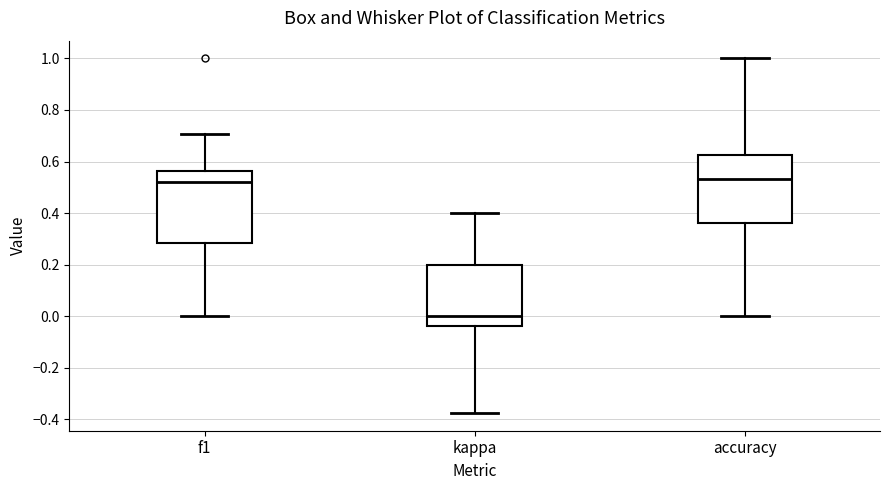

Reading left to right, read every box against the y-axis: the position of its median line, the range the box covers, and the ends of its whiskers. The values are not printed on the chart, so give them approximately, as read against the axis.

f1: median 0.52, box 0.28 to 0.56, whiskers 0.00 to 0.70
kappa: median 0.00, box -0.04 to 0.20, whiskers -0.38 to 0.40
accuracy: median 0.54, box 0.36 to 0.62, whiskers 0.00 to 1.00